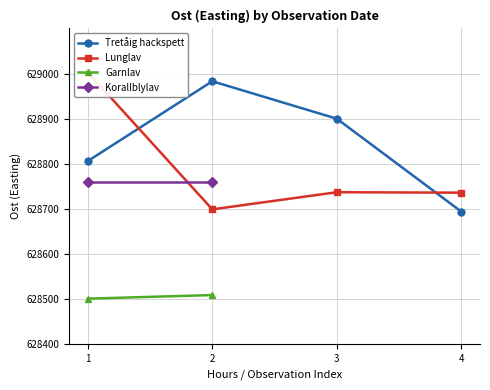

What is the lowest value of the Tretåig hackspett series?

628694